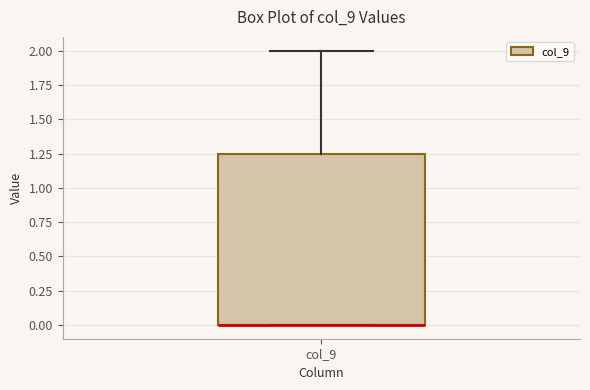

Transcribe this box plot: give where the median line is, the range the box spans, and where the two whiskers end, as read against the y-axis. The values are not printed on the chart, so give them approximately, as read against the axis.

median 0.00 (drawn on the box's lower edge), box 0.00 to 1.25, whiskers 0.00 to 2.00